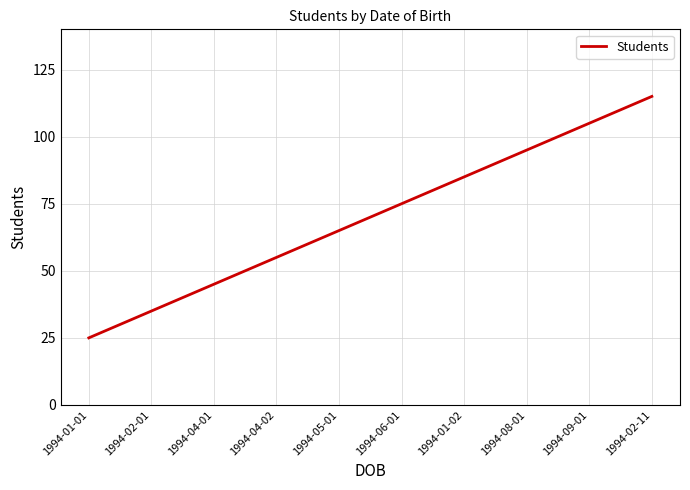

Reading right to left, what are all the values shown in this chart?

1994-02-11=115	1994-09-01=105	1994-08-01=95	1994-01-02=85	1994-06-01=75	1994-05-01=65	1994-04-02=55	1994-04-01=45	1994-02-01=35	1994-01-01=25